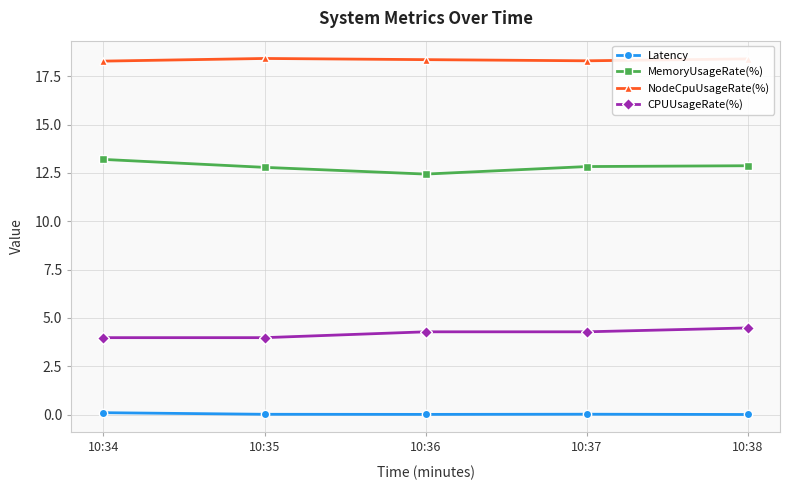

True or false: CPUUsageRate(%) and NodeCpuUsageRate(%) cross at least once.

False